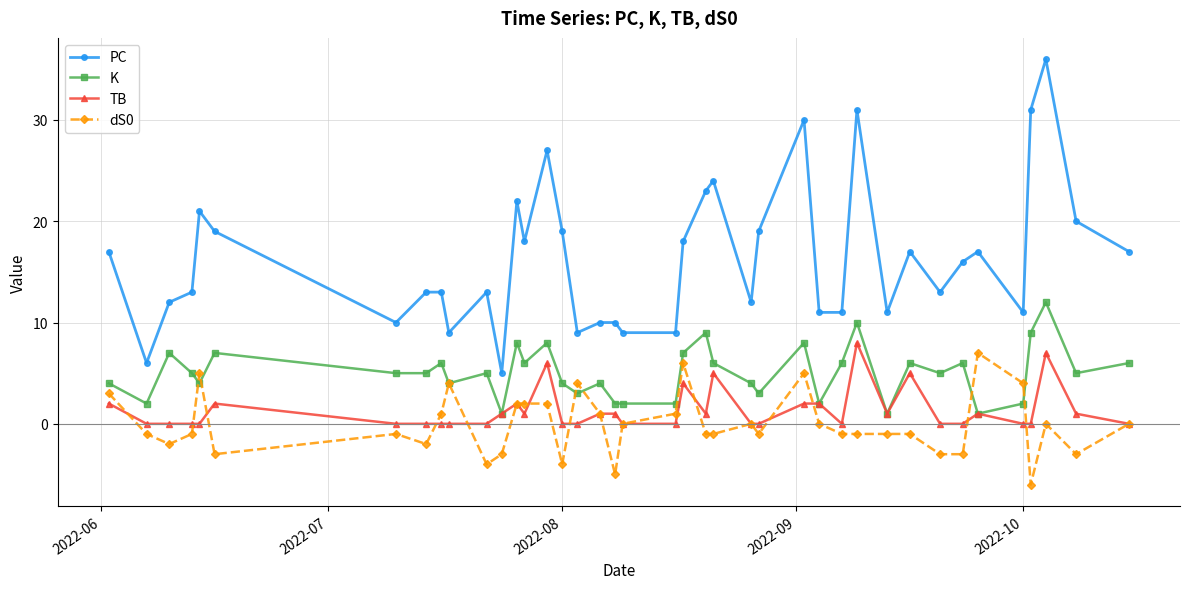

What is the highest value of the K series?

12